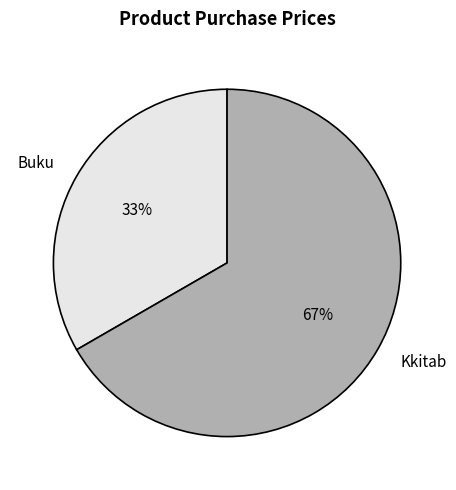

Which category has the biggest portion of the pie?

Kkitab